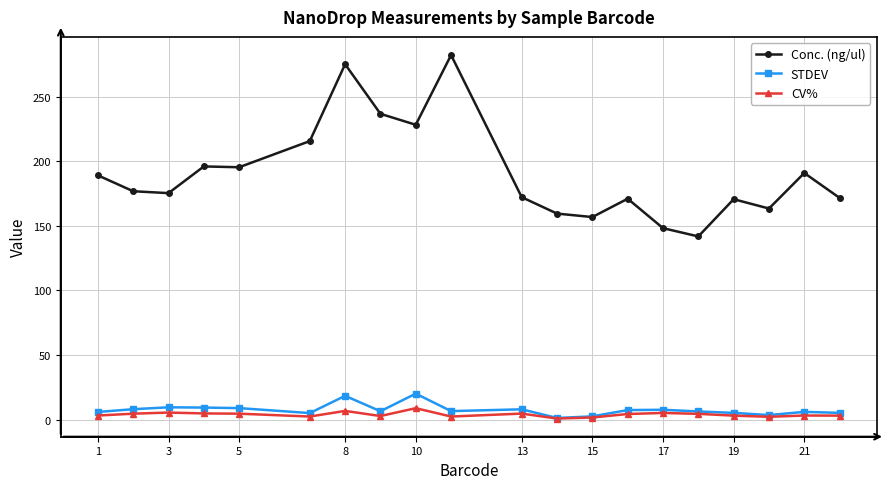

In CV%, how many points are higher than both neighbors (excluding endpoints)?

6